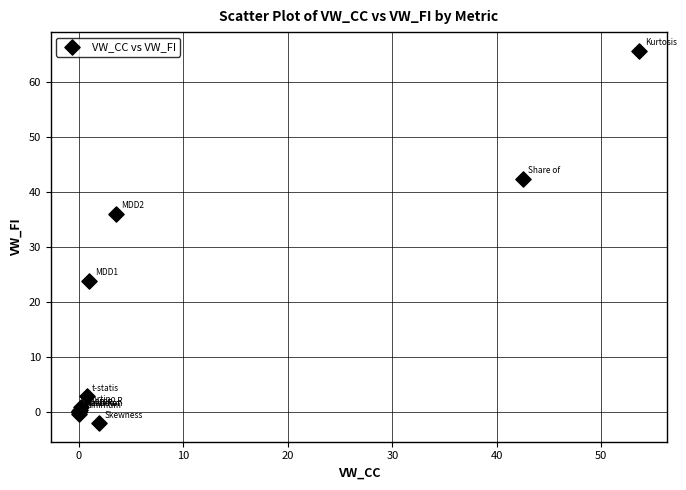

What Y value in the scatter plot is closest to 31?

36.1